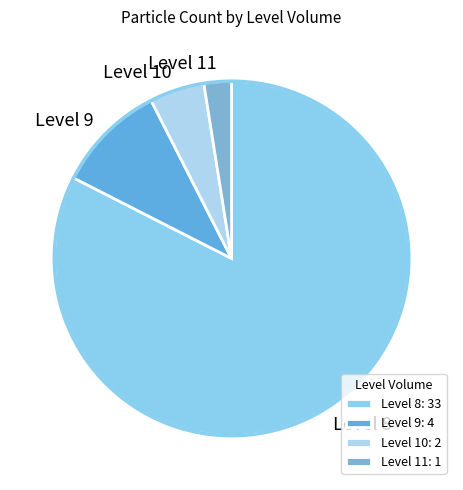

How many segments does this pie chart have?

4